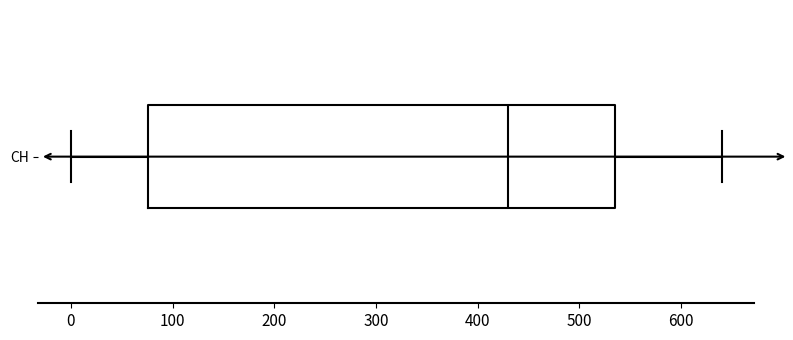

Transcribe this box plot: give where the median line is, the range the box spans, and where the two whiskers end, as read against the x-axis. The values are not printed on the chart, so give them approximately, as read against the axis.

median 430, box 80 to 540, whiskers 0 to 640